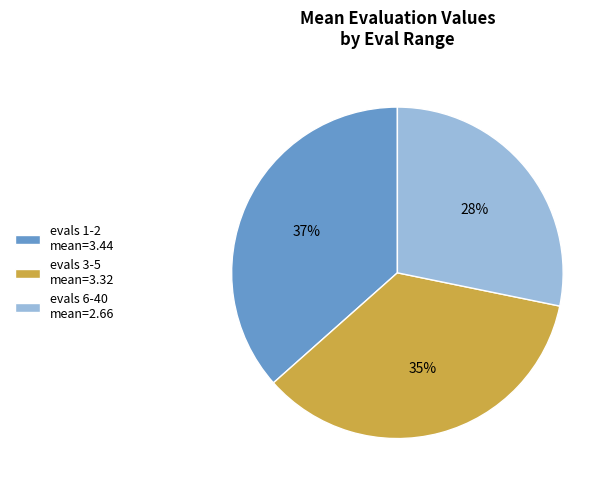

Is there any slice that represents more than half of the pie?

No